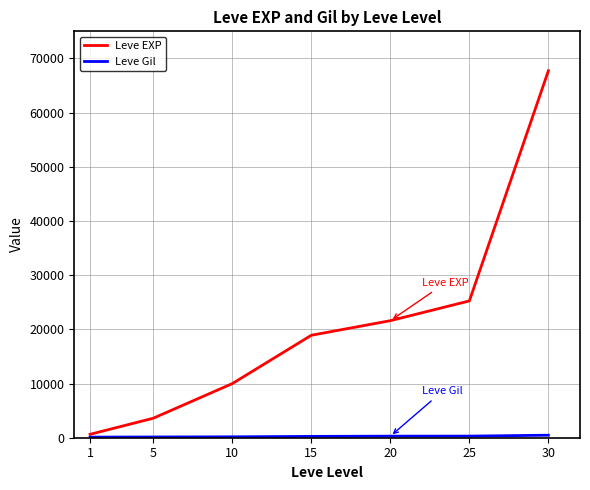

Which series has the widest spread of values?

Leve EXP